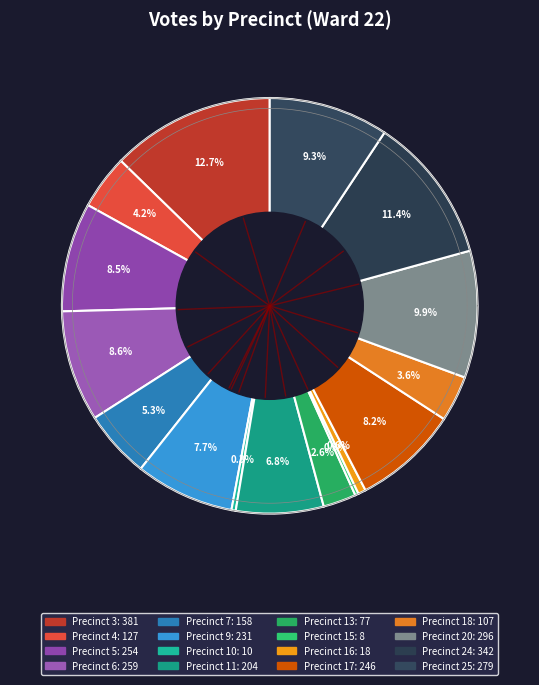

Approximately how many times larger is the value at Precinct 7 compared to Precinct 11?

0.8